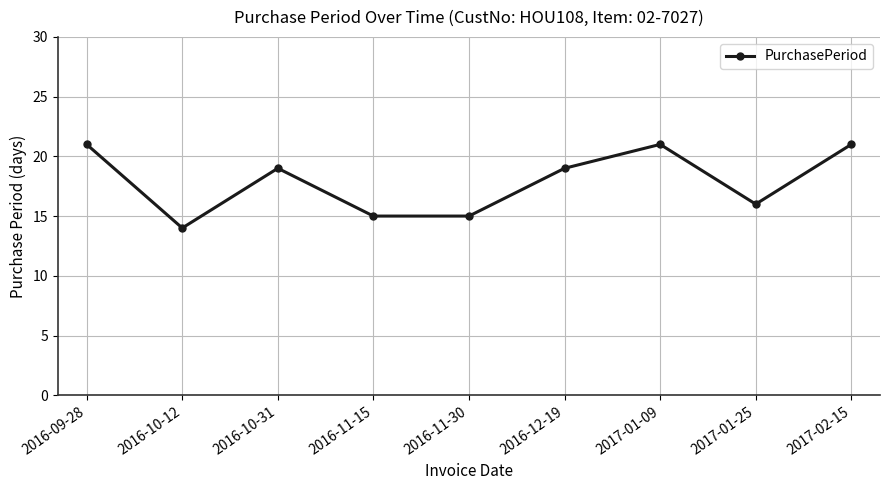

At which category does the data reach its first local peak?

2016-10-31